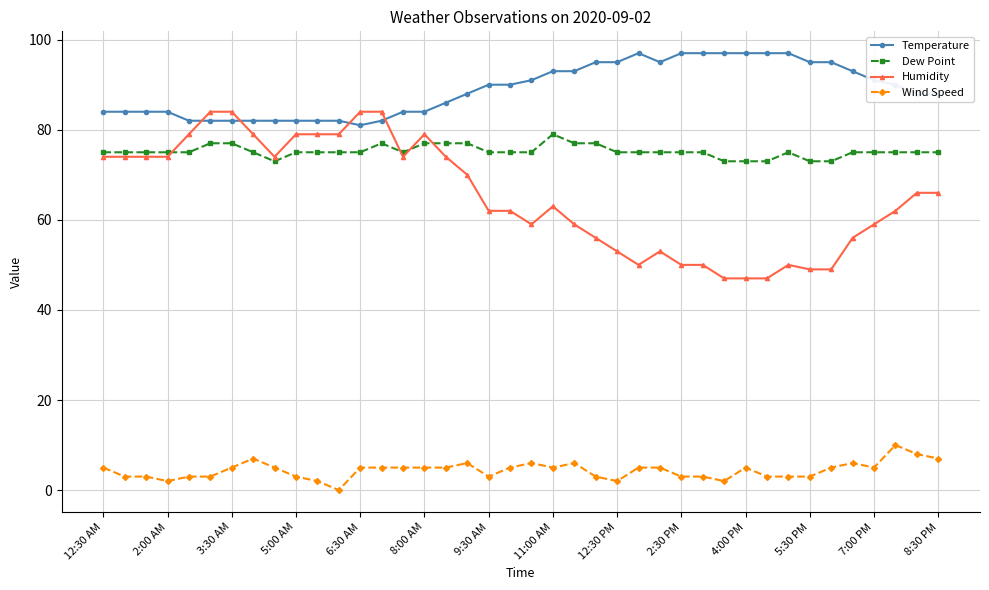

Does the chart display data point markers on the line(s)?

Yes